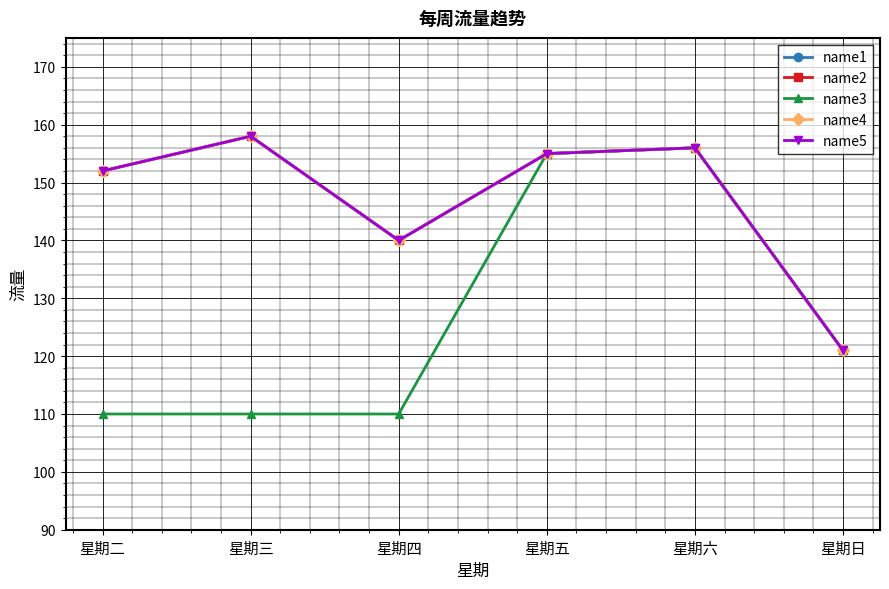

At how many categories does at least one series exceed 148?

4